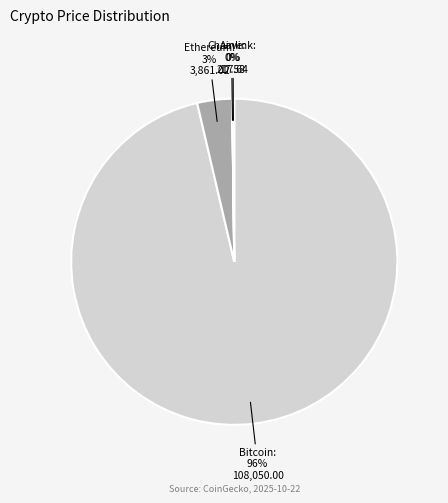

Is it true that Bitcoin is 89% of the pie?

False